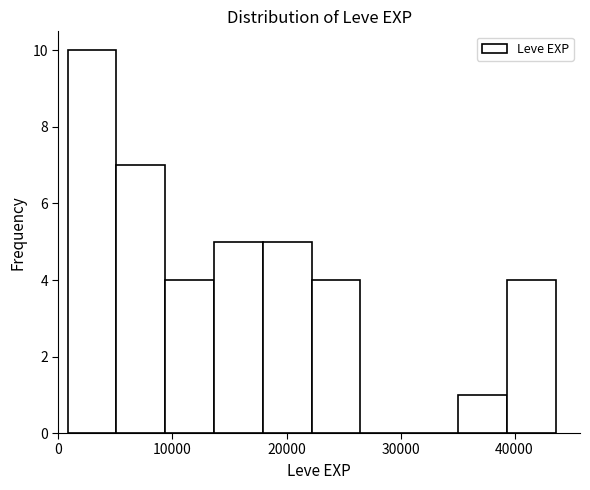

Reading left to right, transcribe this chart: for each bar, give the range it covers on the x-axis and its height. Neither the bar edges nor the heights are printed on the chart, so give them approximately, as read against the axes.

1000 to 5000: 10
5000 to 9000: 7
9000 to 14000: 4
14000 to 18000: 5
18000 to 22000: 5
22000 to 26000: 4
26000 to 31000: 0
31000 to 35000: 0
35000 to 39000: 1
39000 to 44000: 4